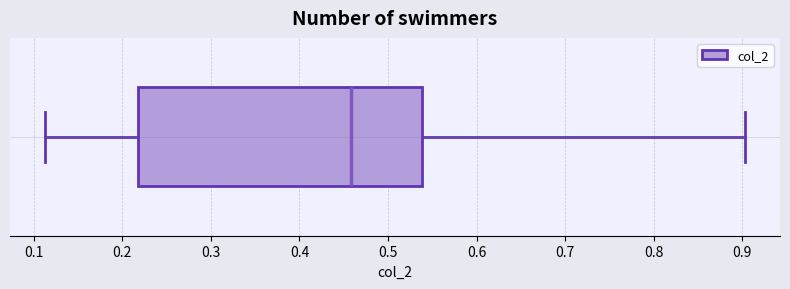

Transcribe this box plot: give where the median line is, the range the box spans, and where the two whiskers end, as read against the x-axis. The values are not printed on the chart, so give them approximately, as read against the axis.

median 0.46, box 0.22 to 0.54, whiskers 0.11 to 0.90